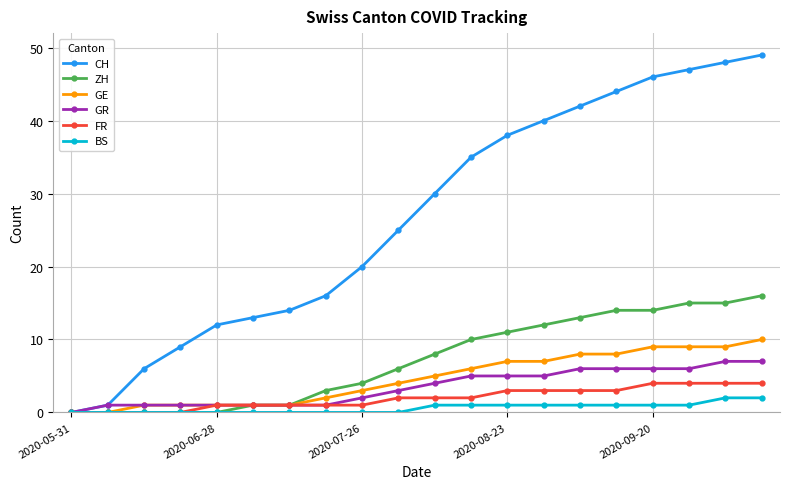

Which series has the widest spread of values?

CH